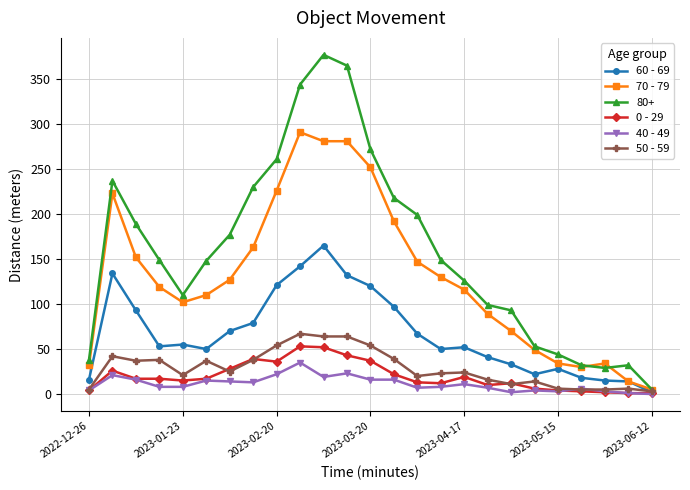

What is the greatest value displayed?

377